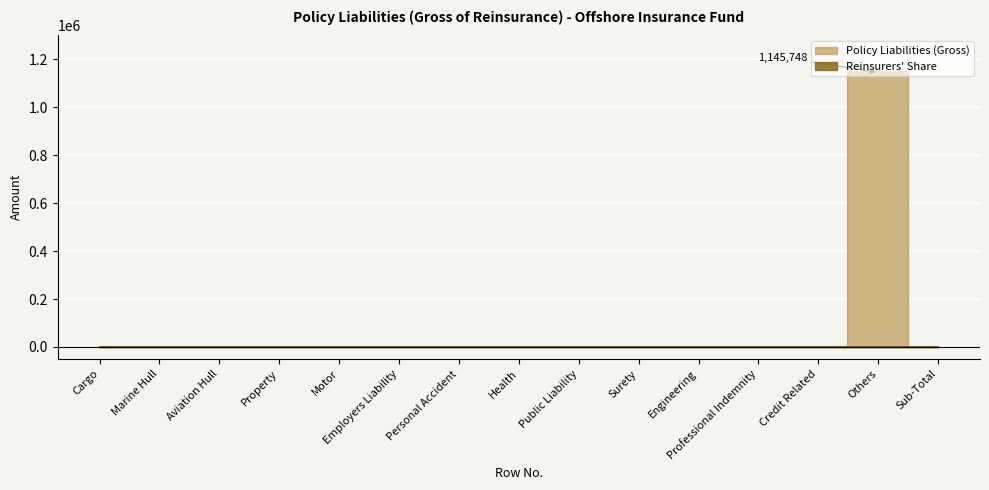

What is the difference between the maximum and minimum values?

1145748